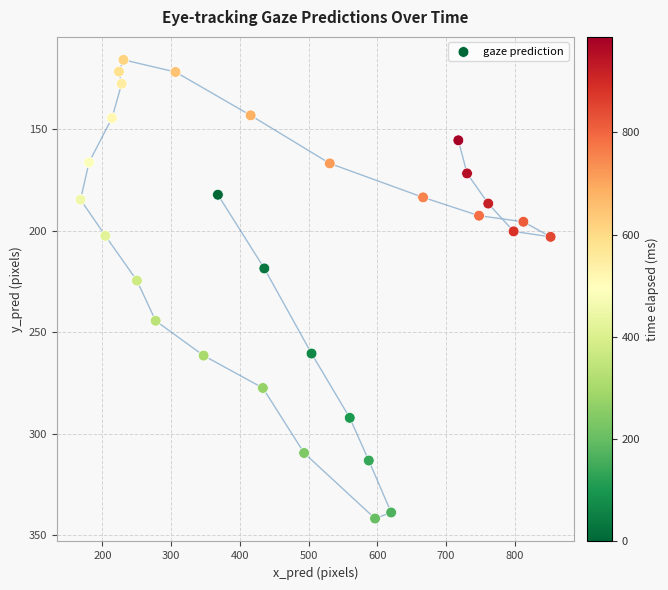

What is the range of Y values (max minus min)?

225.9